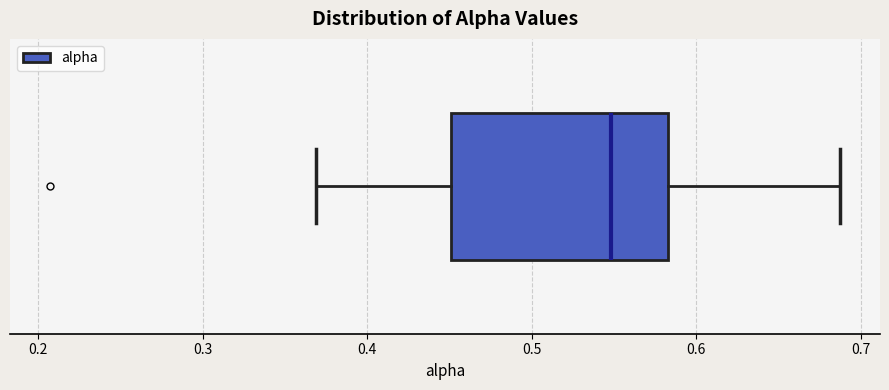

Transcribe this box plot: give where the median line is, the range the box spans, and where the two whiskers end, as read against the x-axis. The values are not printed on the chart, so give them approximately, as read against the axis.

median 0.55, box 0.45 to 0.58, whiskers 0.37 to 0.69